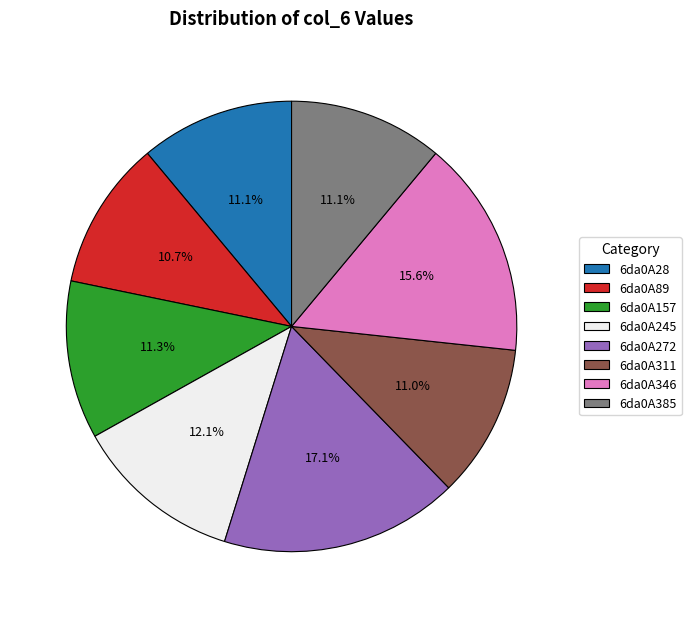

True or false: 6da0A311 accounts for 11% of the total.

True